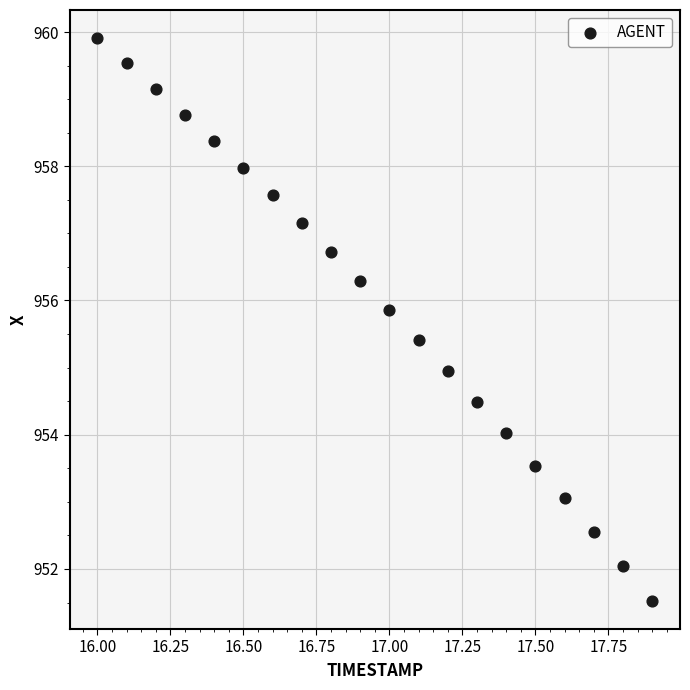

What is the range of X values (max minus min)?

1.9